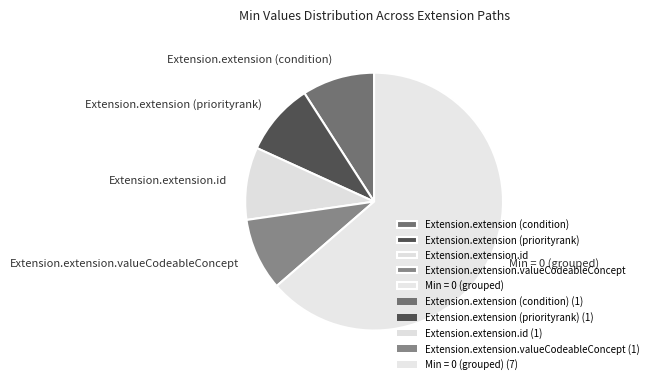

Is it true that Min = 0 (grouped) is 52% of the pie?

False